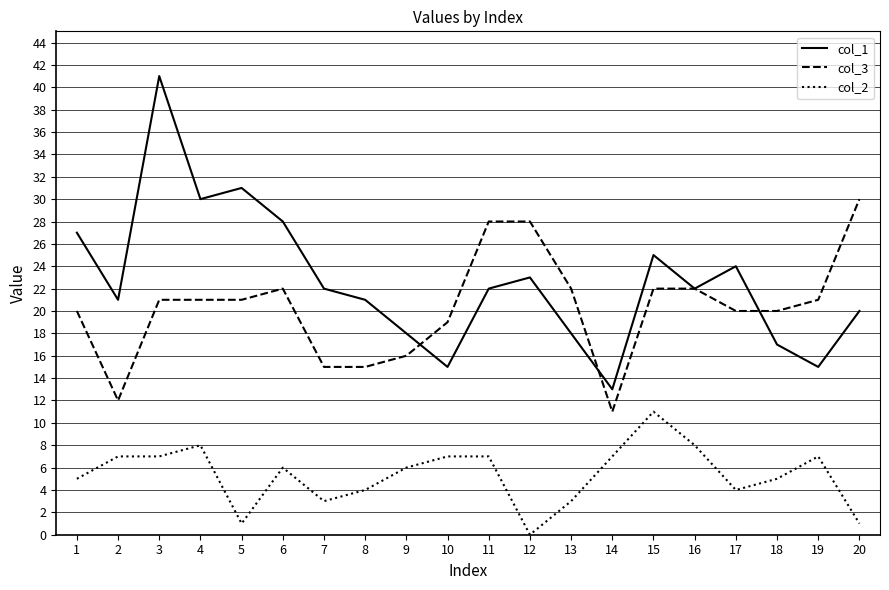

What is the difference between the col_1 values at 12 and 13?

5